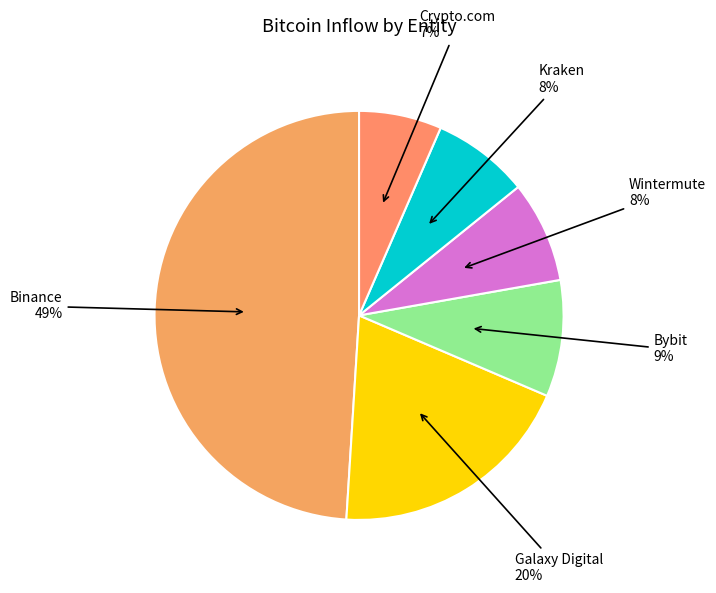

Combined, do Galaxy Digital and Bybit account for over 50%?

No